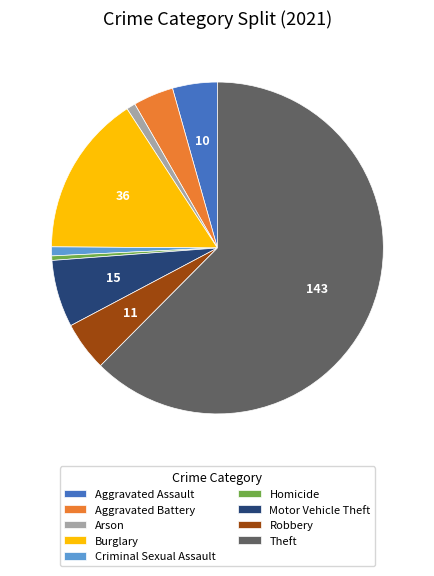

Combined, do Motor Vehicle Theft and Robbery account for over 50%?

No